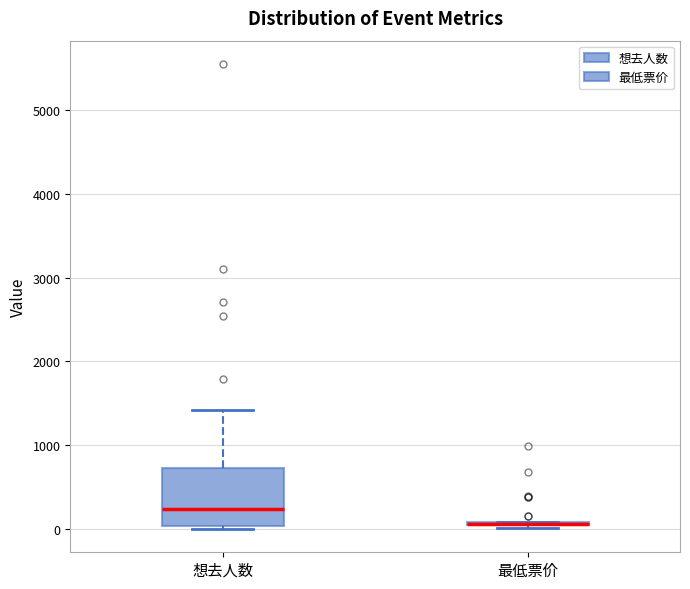

Which box is the tallest, from its lower edge to its upper edge?

想去人数